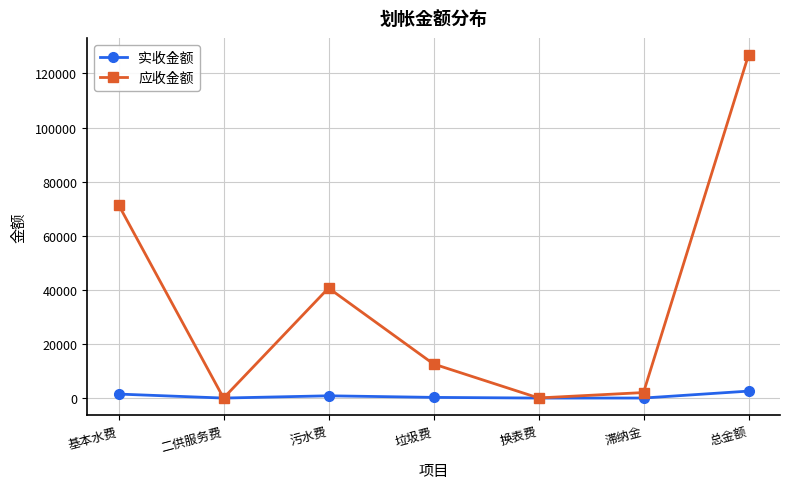

Which series changed the most between 基本水费 and 换表费?

应收金额